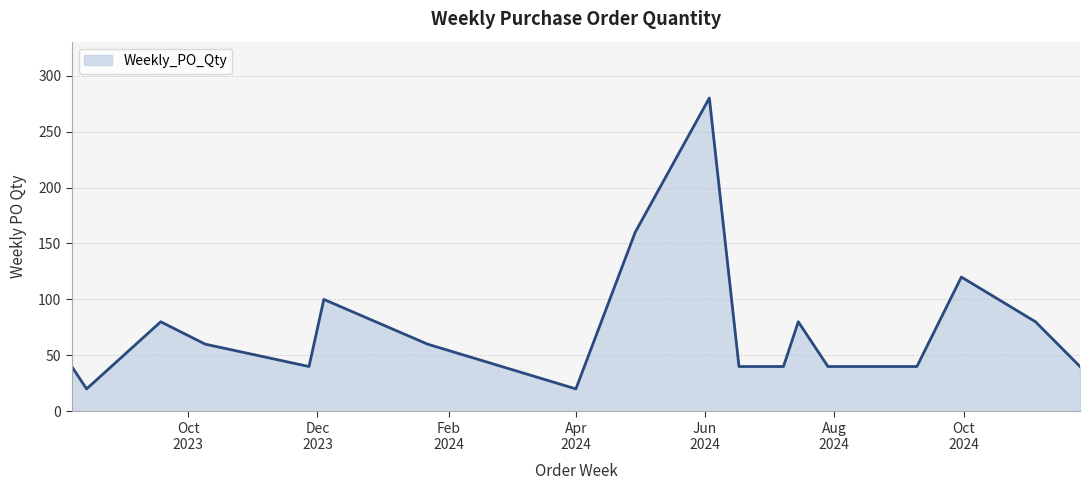

What is the smallest value displayed?

20